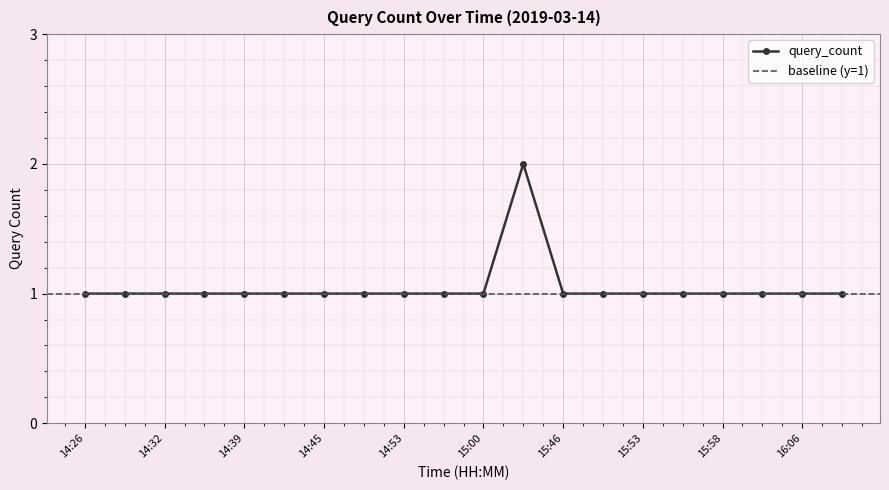

Rank the categories by value from highest to lowest.

15:08, 14:26, 14:29, 14:32, 14:38, 14:39, 14:40, 14:45, 14:48, 14:53, 14:56, 15:00, 15:46, 15:49, 15:53, 15:57, 15:58, 16:01, 16:06, 16:10